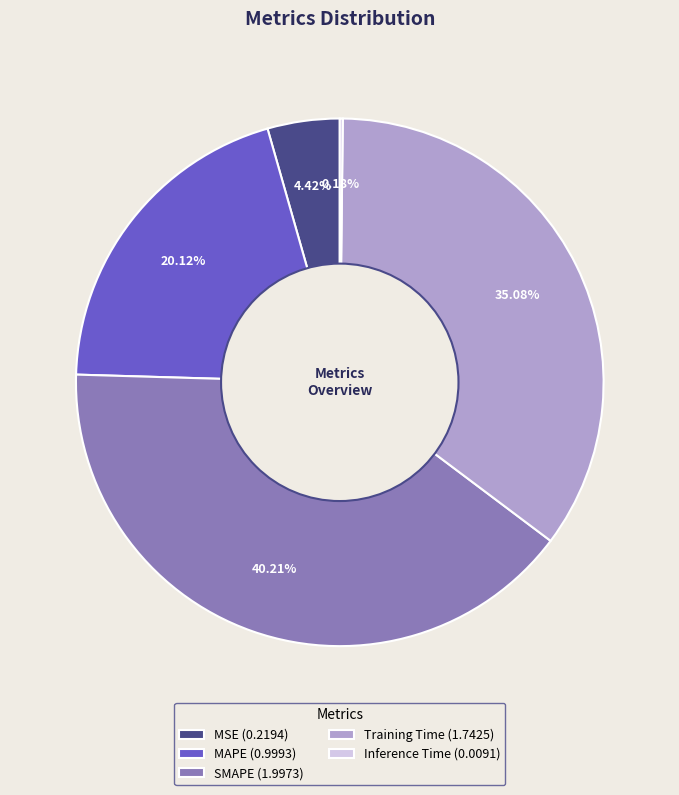

Does any single category account for the majority?

No